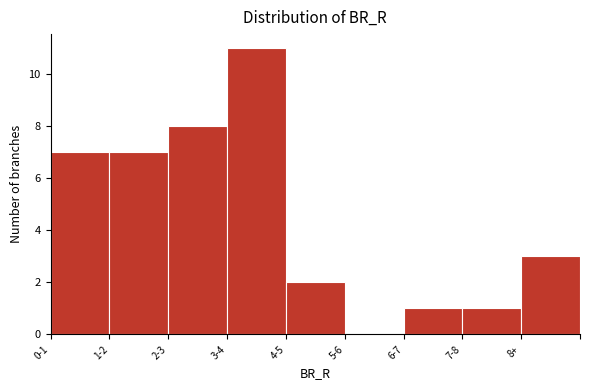

Reading left to right, extract all data points from this chart.

0-1=7	1-2=7	2-3=8	3-4=11	4-5=2	5-6=0	6-7=1	7-8=1	8+=3